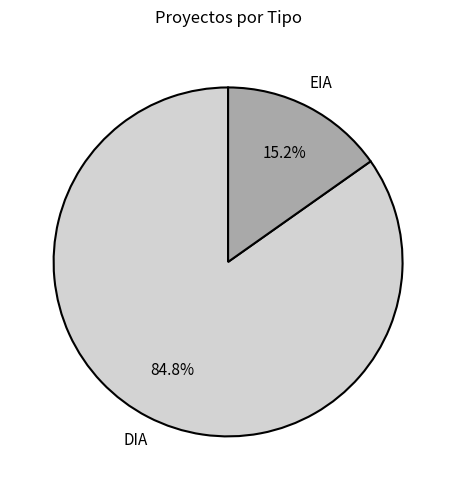

Is it true that EIA is 9% of the pie?

False